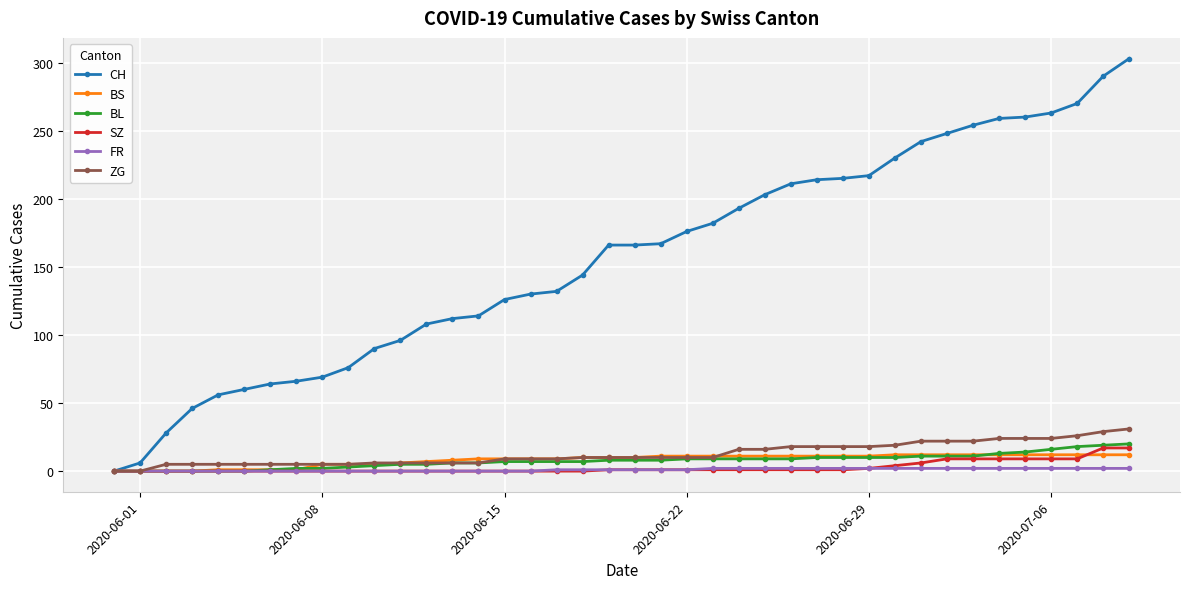

What is the maximum value for CH?

303